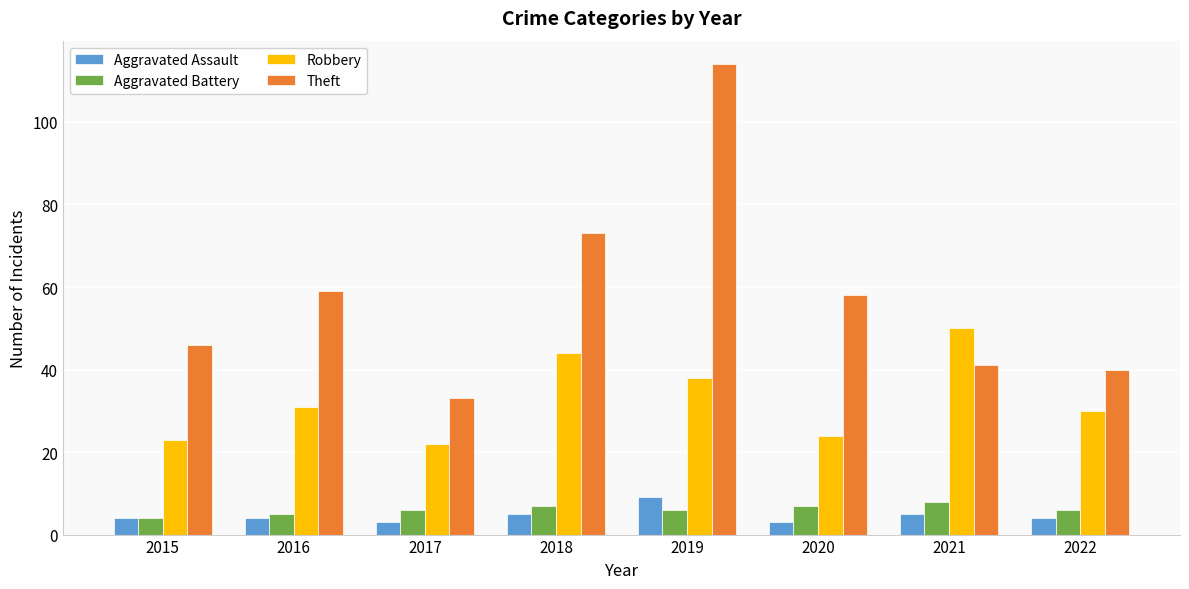

The Robbery series shows 50 at 2021. True or false?

True